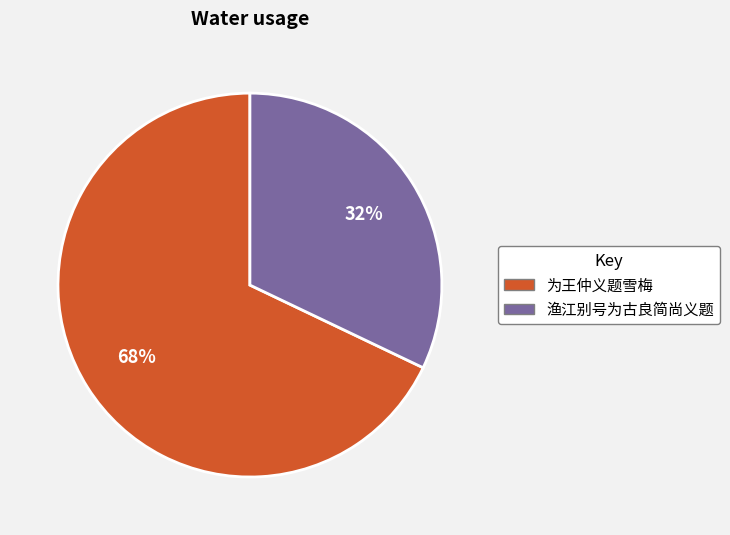

How many segments does this pie chart have?

2